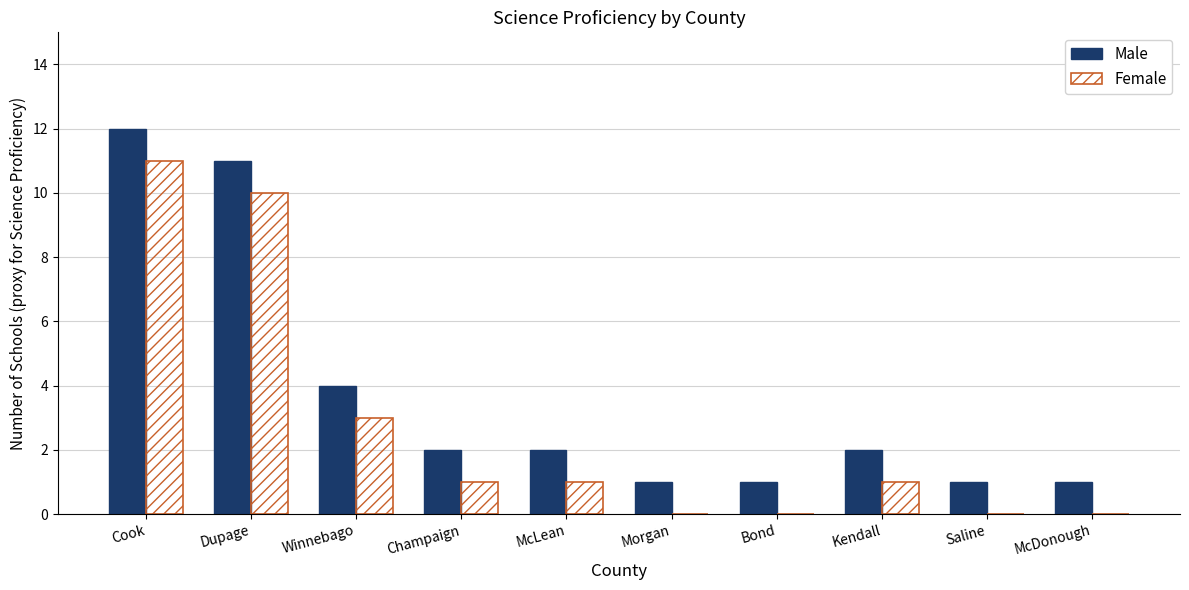

What is the sum of the Female values at Saline and Winnebago?

3